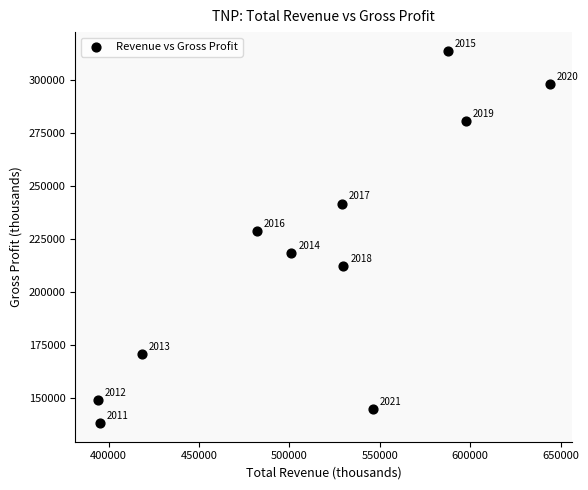

What is the average X value?

511355